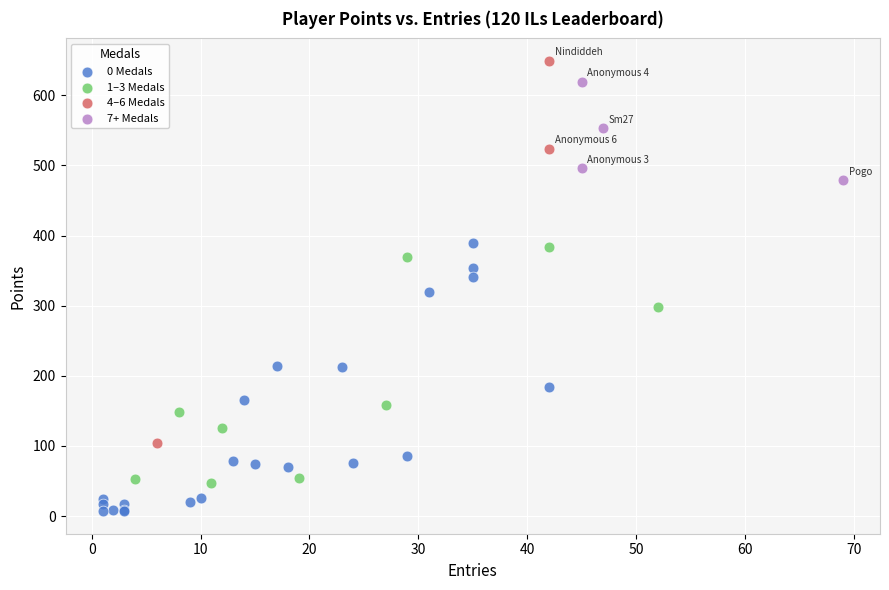

Which series contains the lowest Y value?

0 Medals